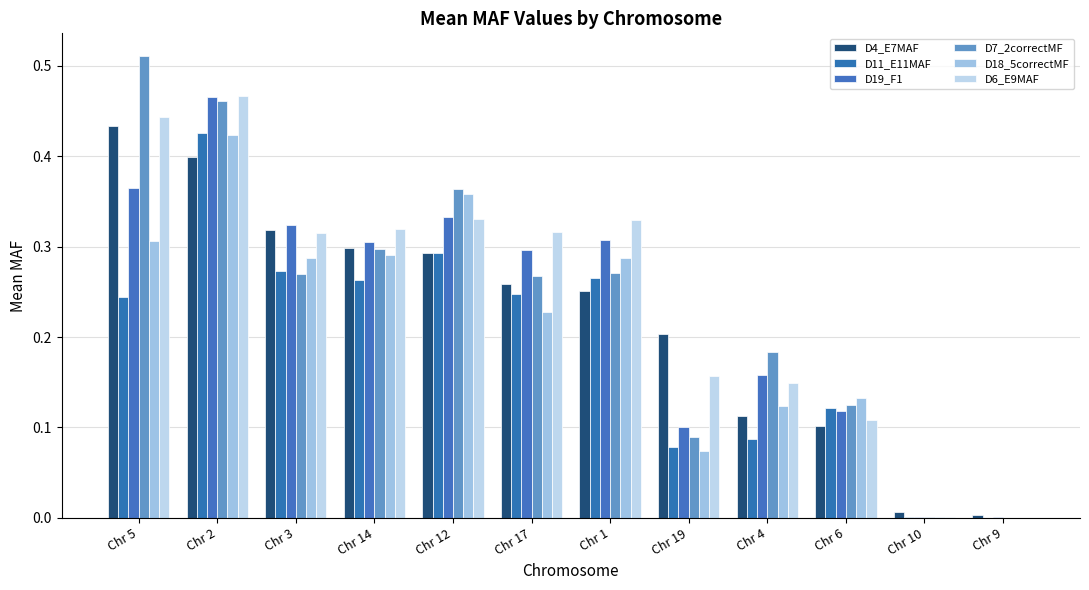

What is the difference between the D18_5correctMF values at Chr 5 and Chr 17?

0.1